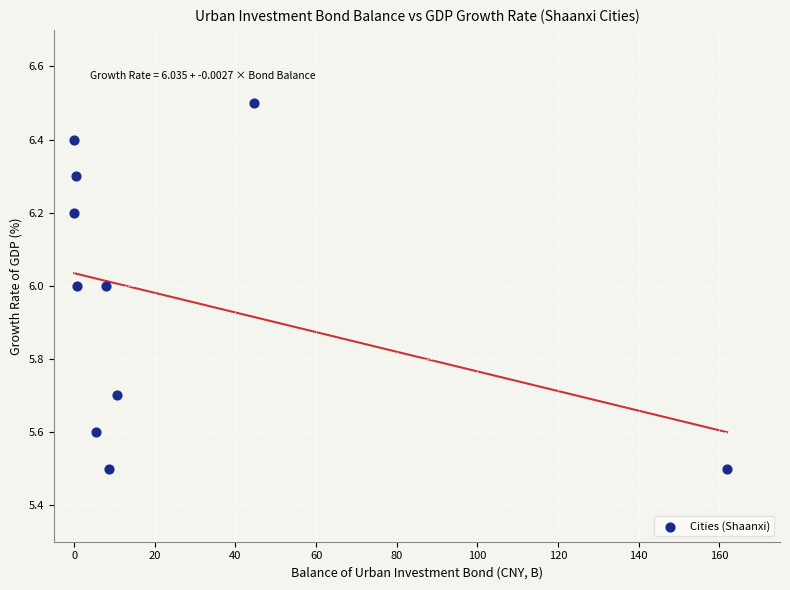

What is the average X value?

24.0